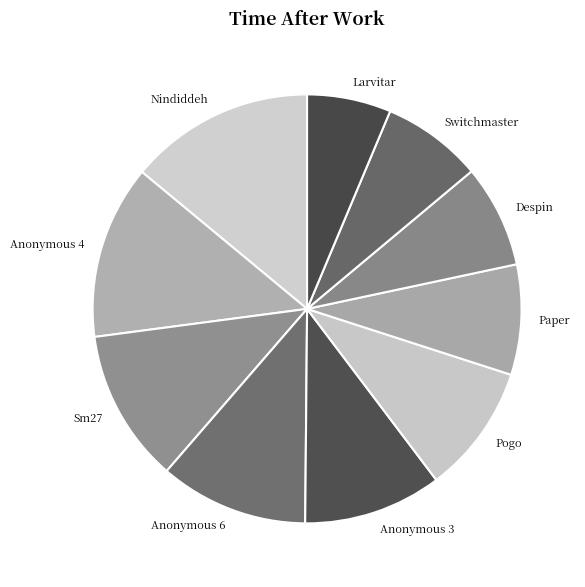

What is the smallest slice in the pie chart?

Larvitar